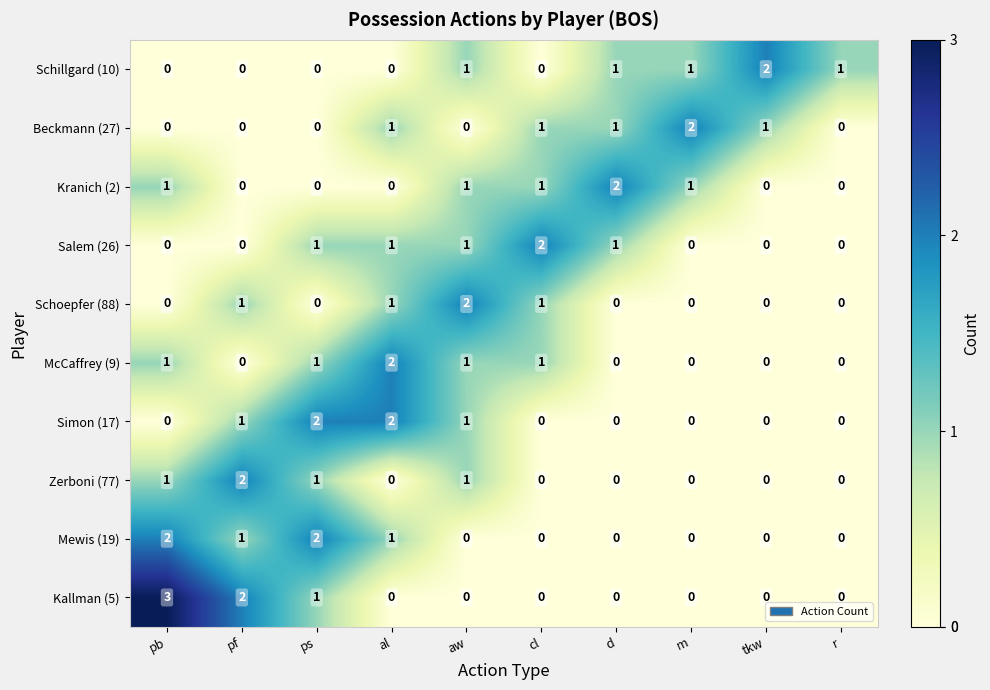

What is the sum of all Salem (26) values?

6